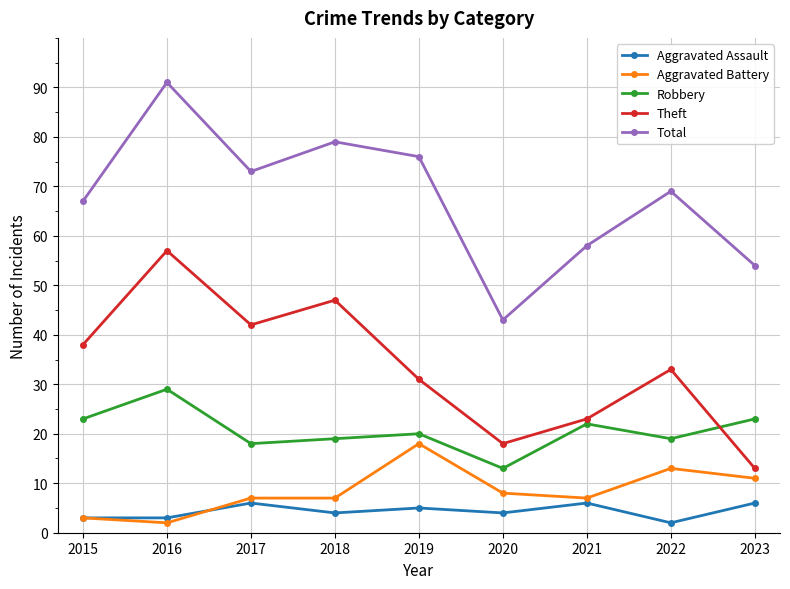

How many interior local peaks does the Robbery series have?

3